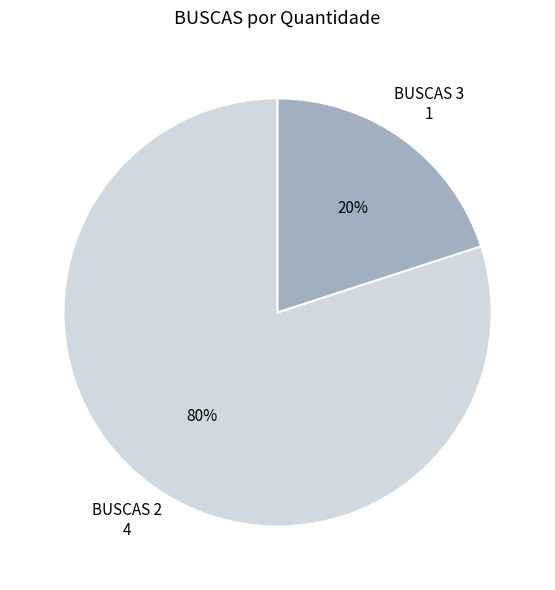

Is there a majority slice in this chart?

Yes